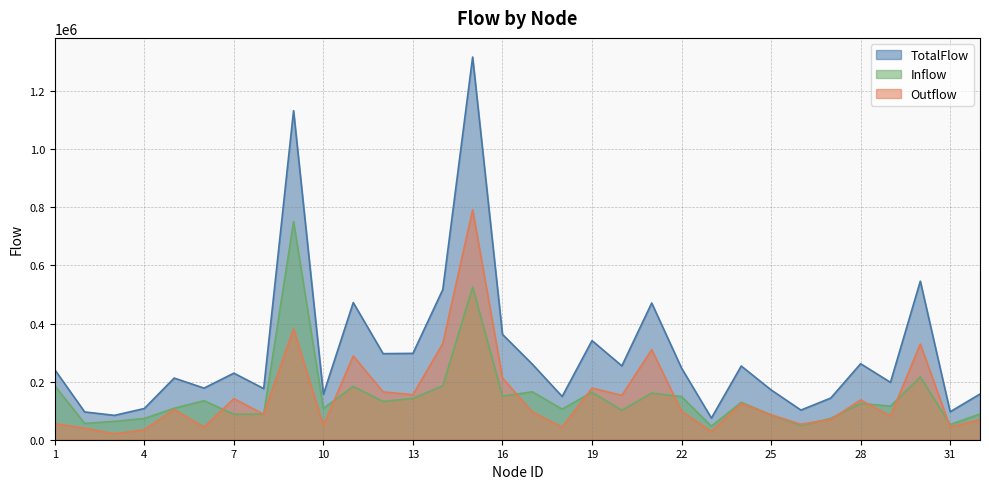

Does the chart display data point markers on the line(s)?

No